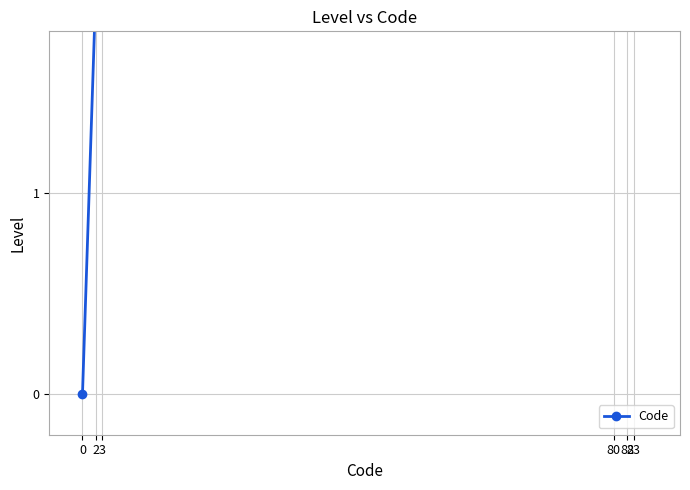

What is the difference between the maximum and second lowest values?

81